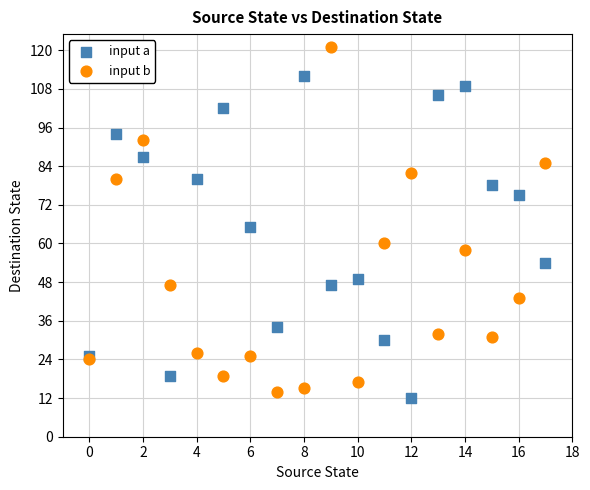

Which series reaches the maximum Y coordinate?

input b